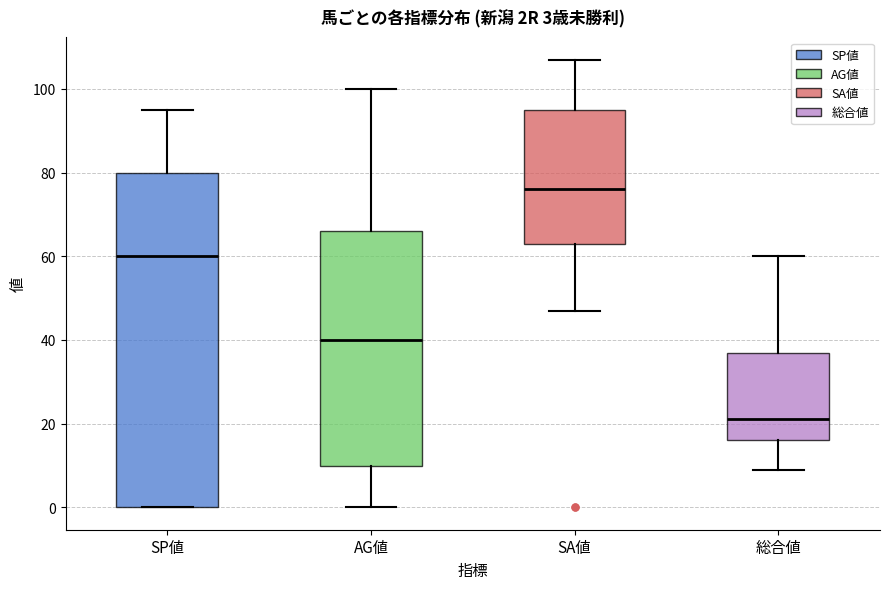

Comparing the boxes themselves (not the whiskers), which one is the tallest?

SP値